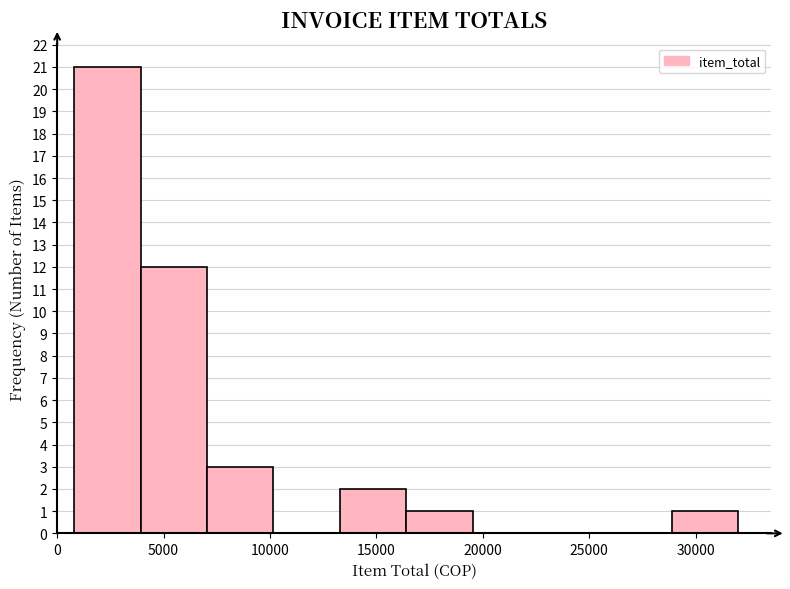

Reading left to right, list every bar in this chart as the range it spans on the x-axis followed by its height. Neither the bar edges nor the heights are printed on the chart, so give them approximately, as read against the axes.

1000 to 4000: 21
4000 to 7000: 12
7000 to 10000: 3
10000 to 13500: 0
13500 to 16500: 2
16500 to 19500: 1
19500 to 22500: 0
22500 to 26000: 0
26000 to 29000: 0
29000 to 32000: 1